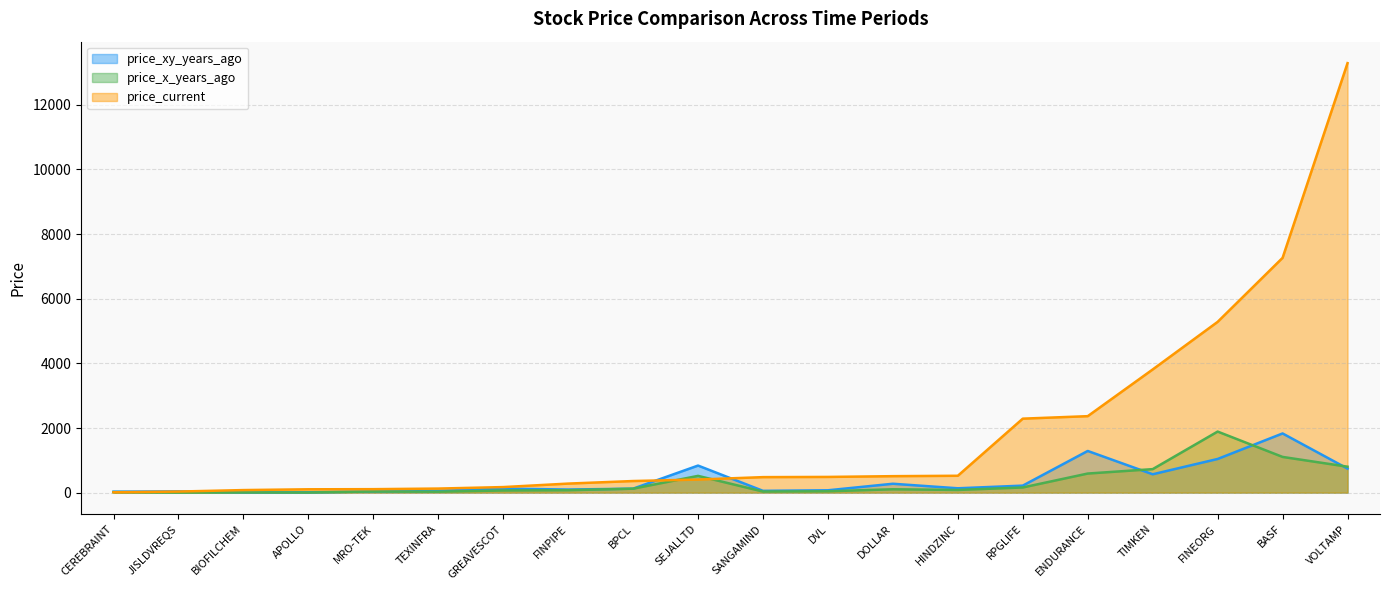

After their last crossing, which series has the higher values: price_xy_years_ago or price_current?

price_current